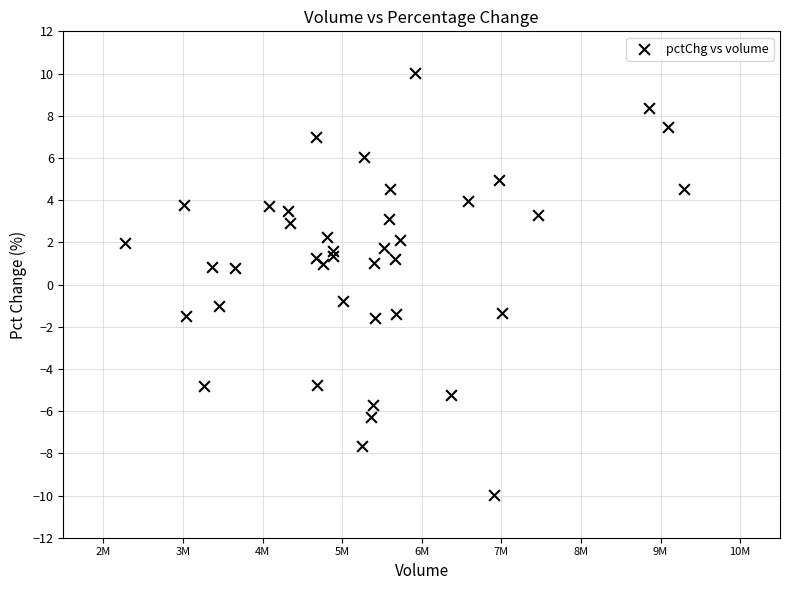

What is the range of X values (max minus min)?

7016369.0